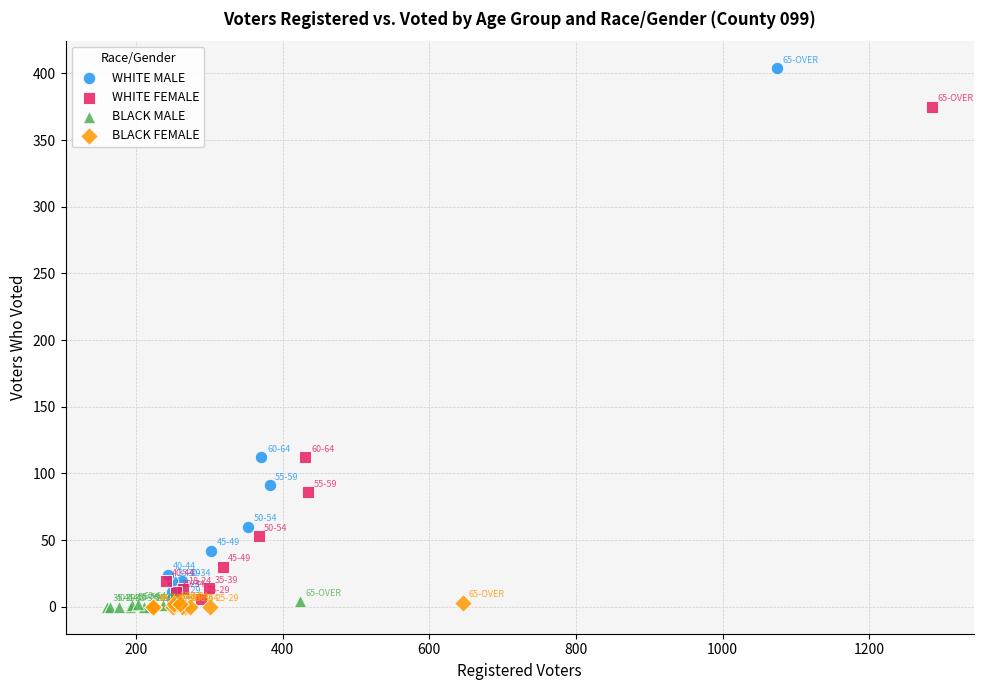

Which series reaches the maximum Y coordinate?

WHITE MALE